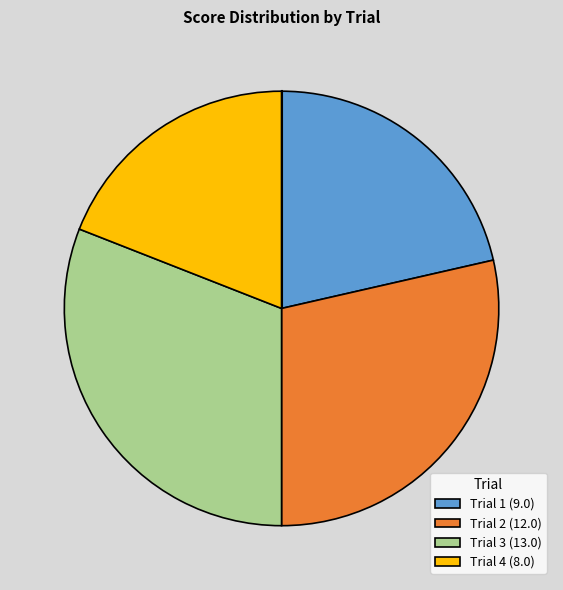

Which slice is the largest?

Trial 3